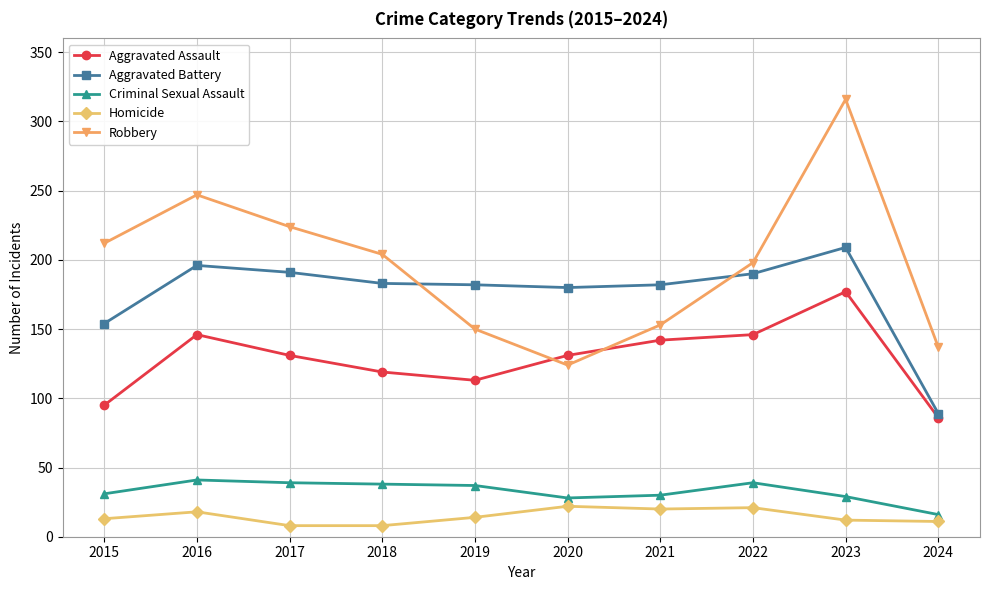

True or false: Criminal Sexual Assault and Homicide intersect in this chart.

False